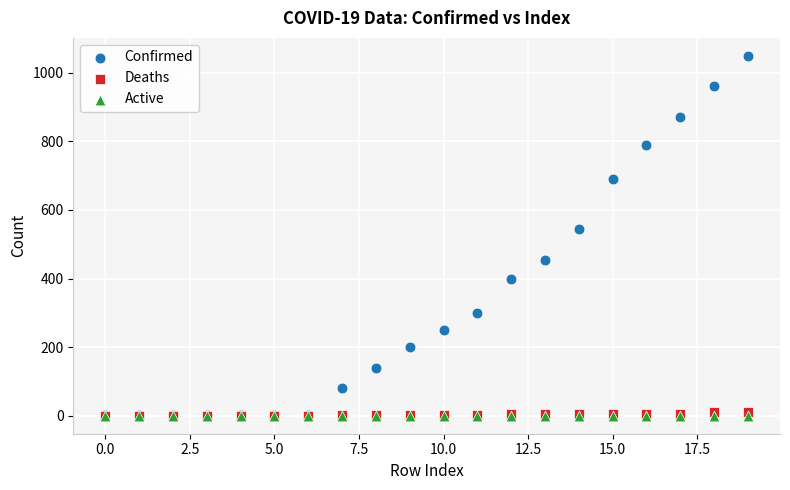

Across all series, what Y value is closest to 524?

545